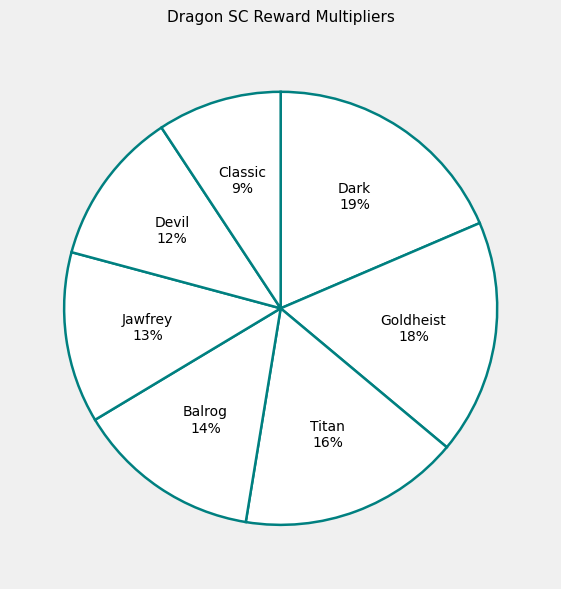

Does any single category account for the majority?

No